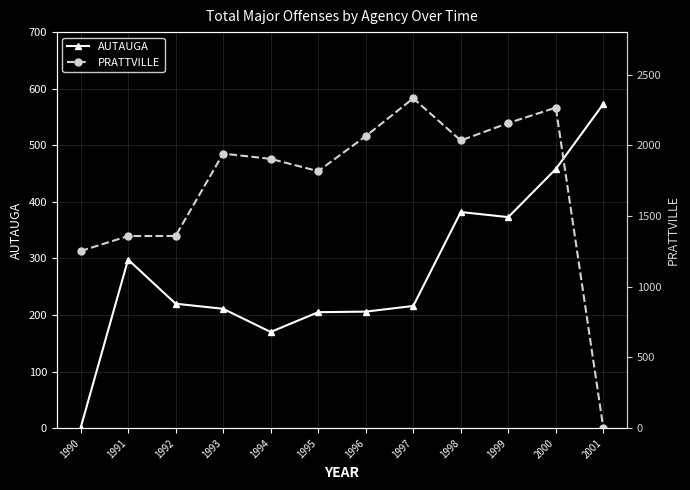

Which series ends up on top after the final intersection of PRATTVILLE and AUTAUGA?

AUTAUGA